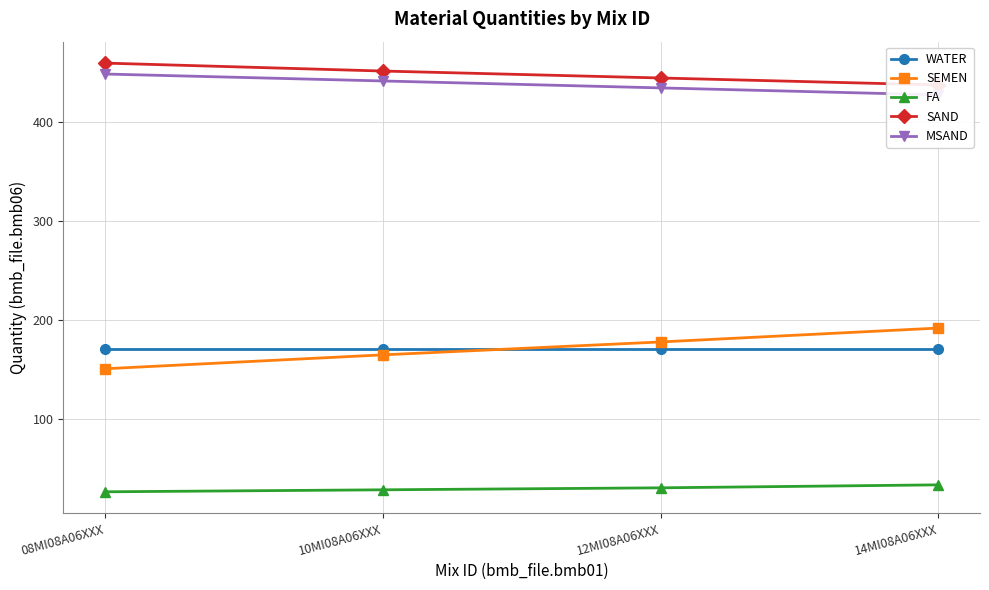

The value of SEMEN at 08MI08A06XXX is 265. True or false?

False